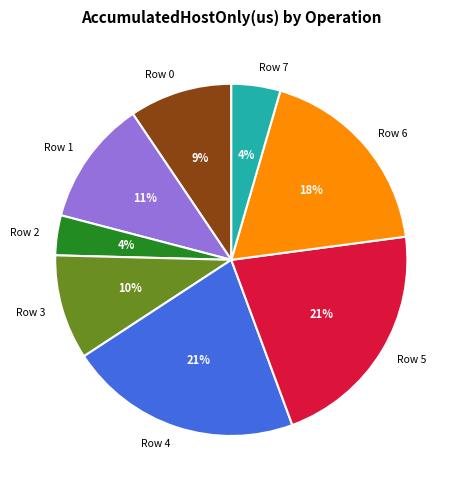

Does Row 0 represent more than half of the total?

No